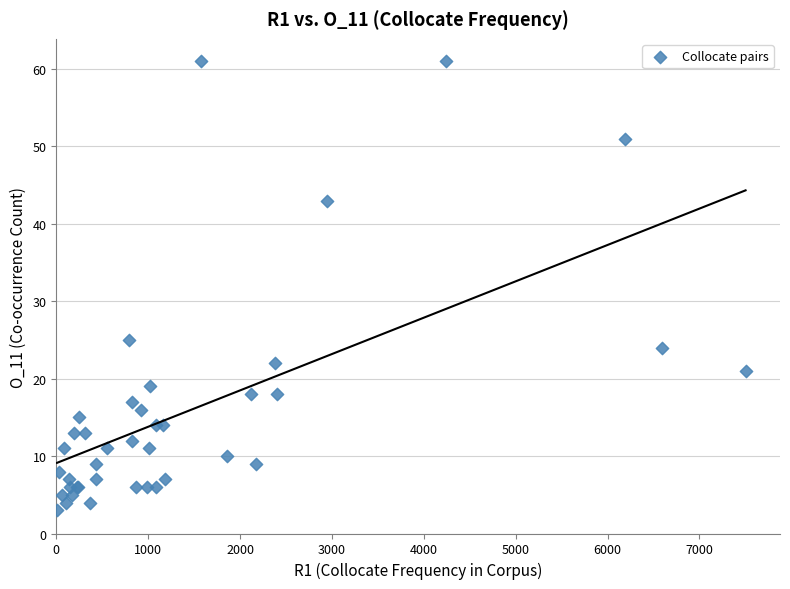

What Y value in the scatter plot is closest to 32?

25